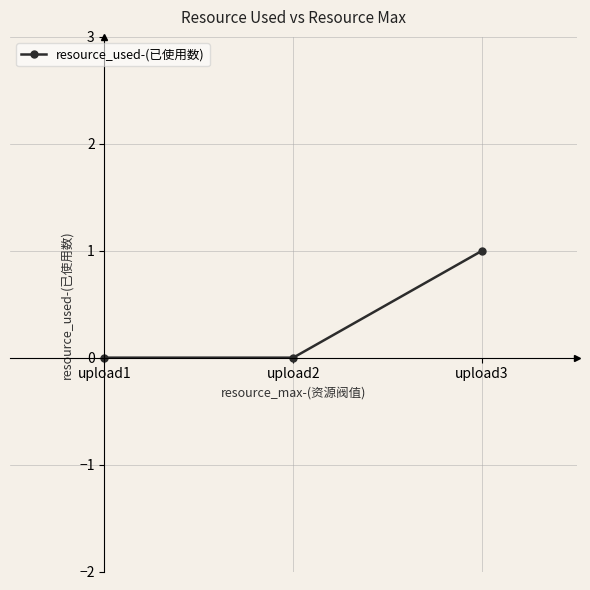

What is the greatest value displayed?

1